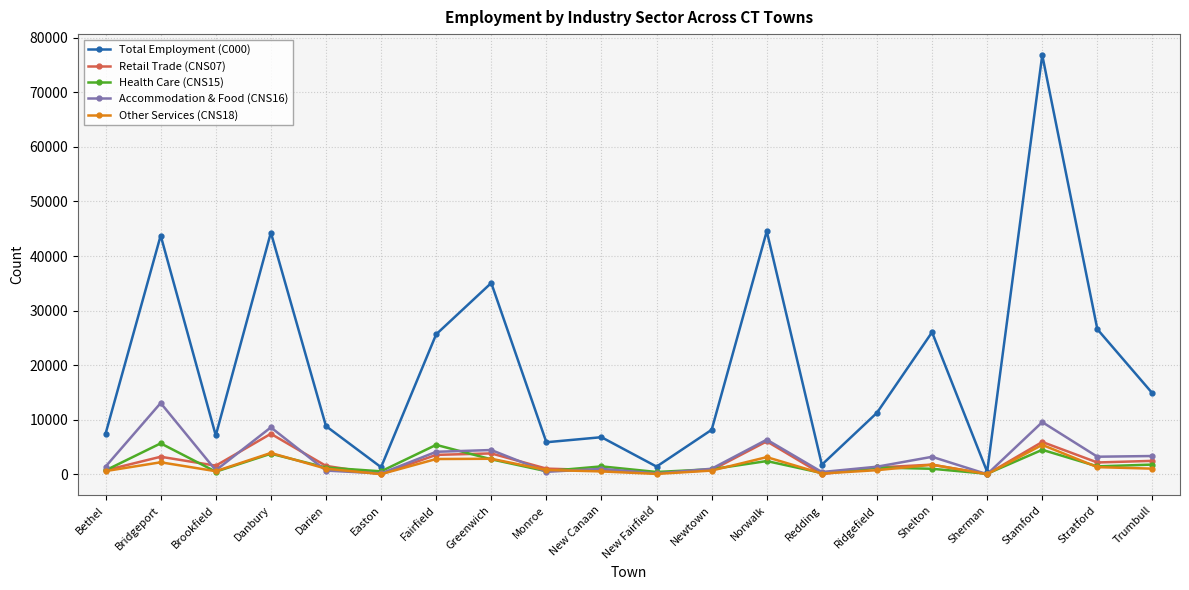

What is the sum of all Total Employment (C000) values?

398088